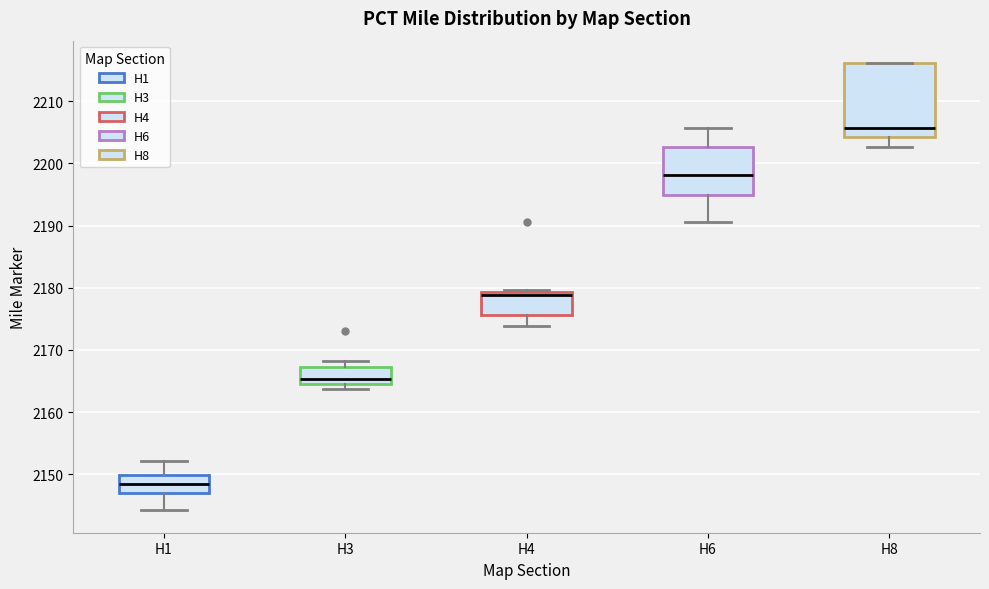

Which box's median line is the lowest?

H1